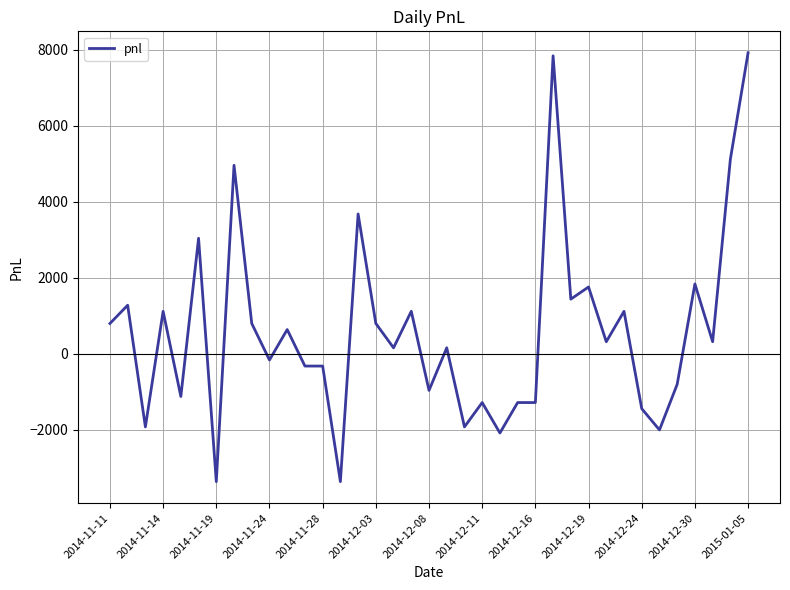

What is the minimum value shown in the chart?

-3360